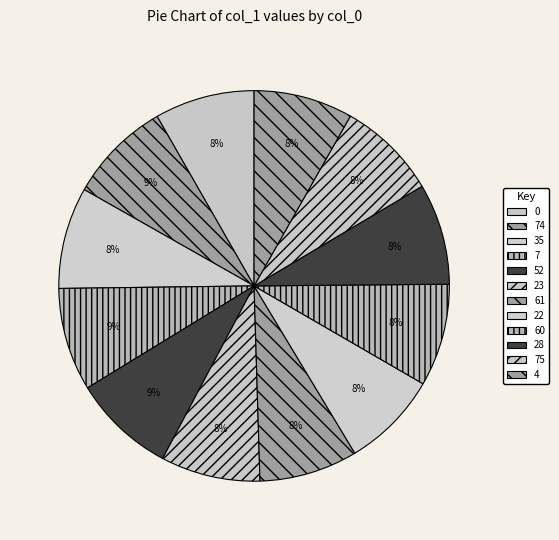

The 61 slice represents 1% of the pie. True or false?

False